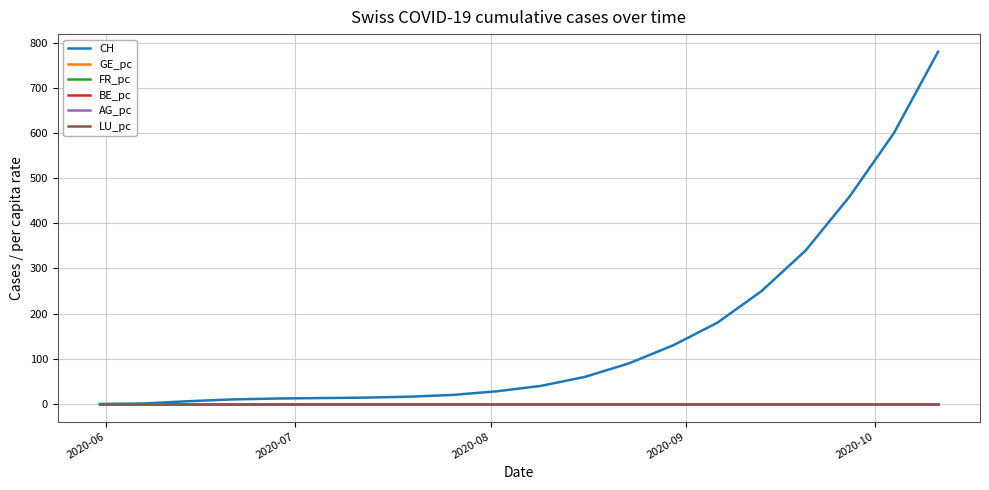

Which series has the largest total across all categories?

CH